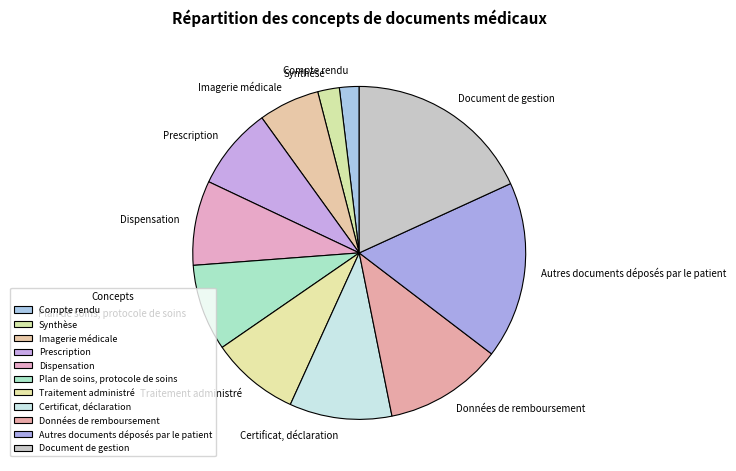

Is the sum of Document de gestion and Synthèse greater than half?

No